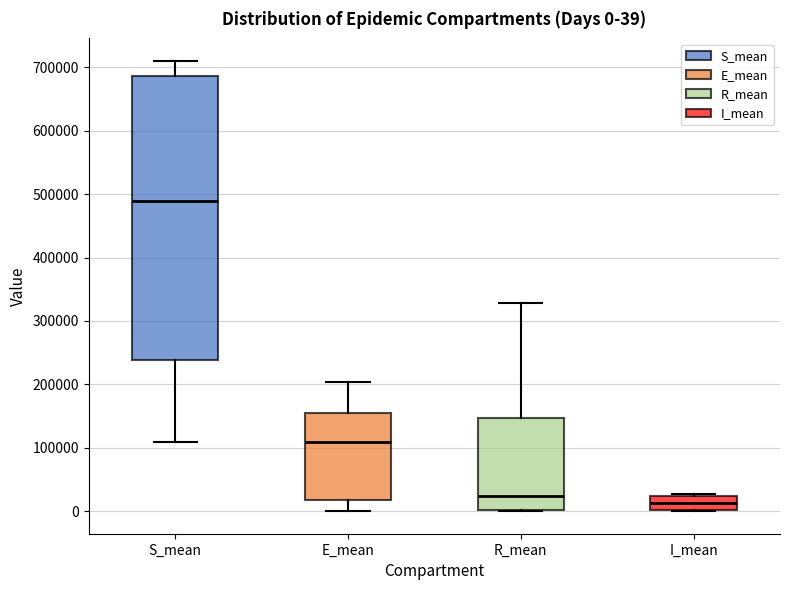

Which box has the highest median line?

S_mean